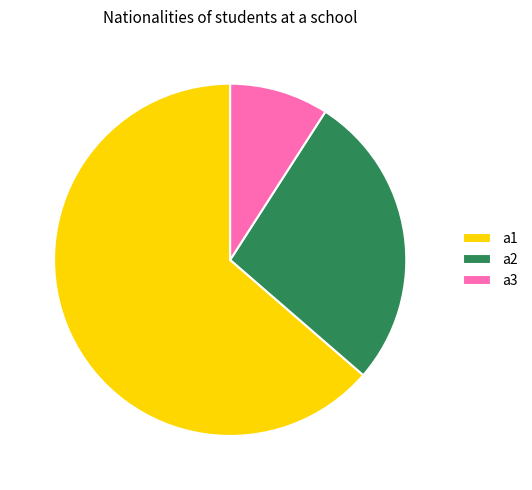

Between a1 and a2, which is larger?

a1